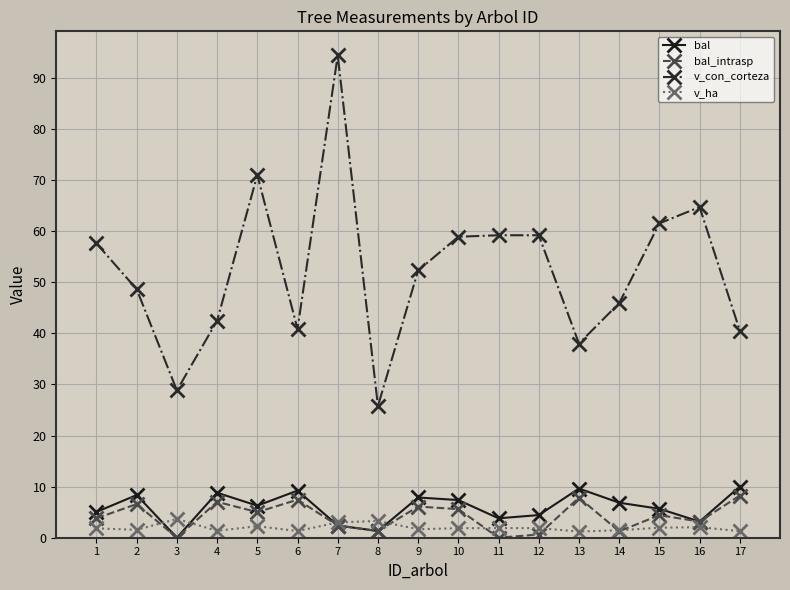

Is the value of bal_intrasp at 13 greater than the value of bal at 8?

Yes